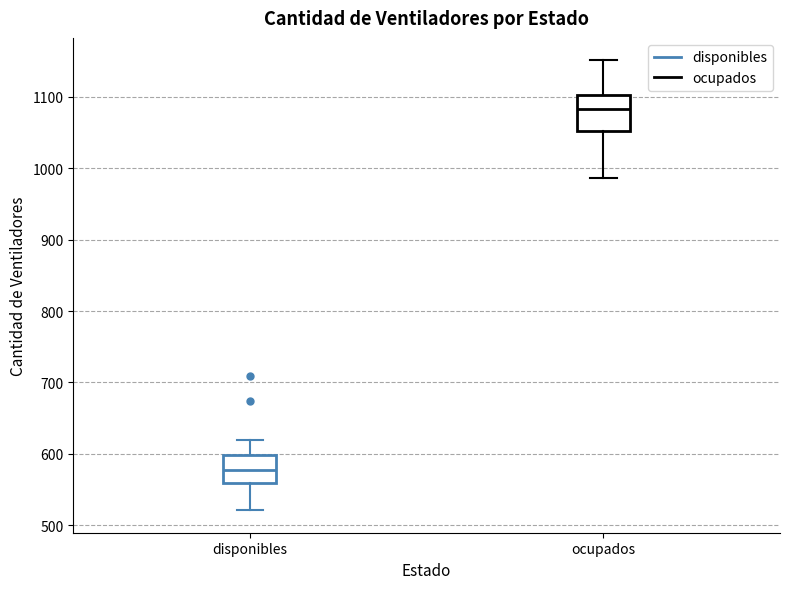

Reading left to right, transcribe this box plot: for each box, give where its median line is, the range the box spans, and where its two whiskers end, as read against the y-axis. The values are not printed on the chart, so give them approximately, as read against the axis.

disponibles: median 580, box 560 to 600, whiskers 520 to 620
ocupados: median 1080, box 1050 to 1100, whiskers 990 to 1150